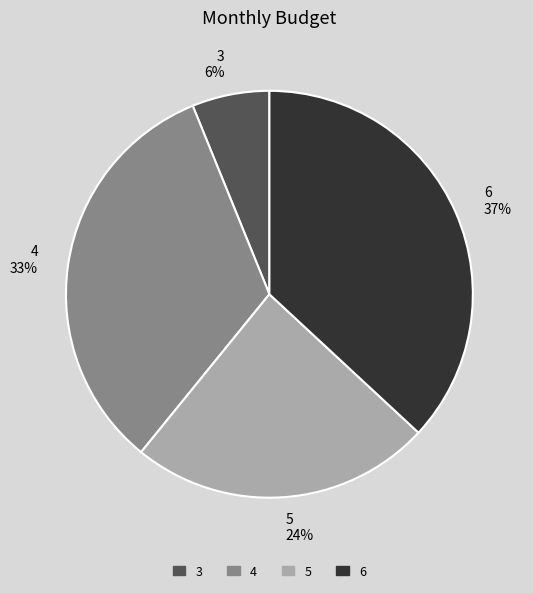

How many slices are in this pie chart?

4